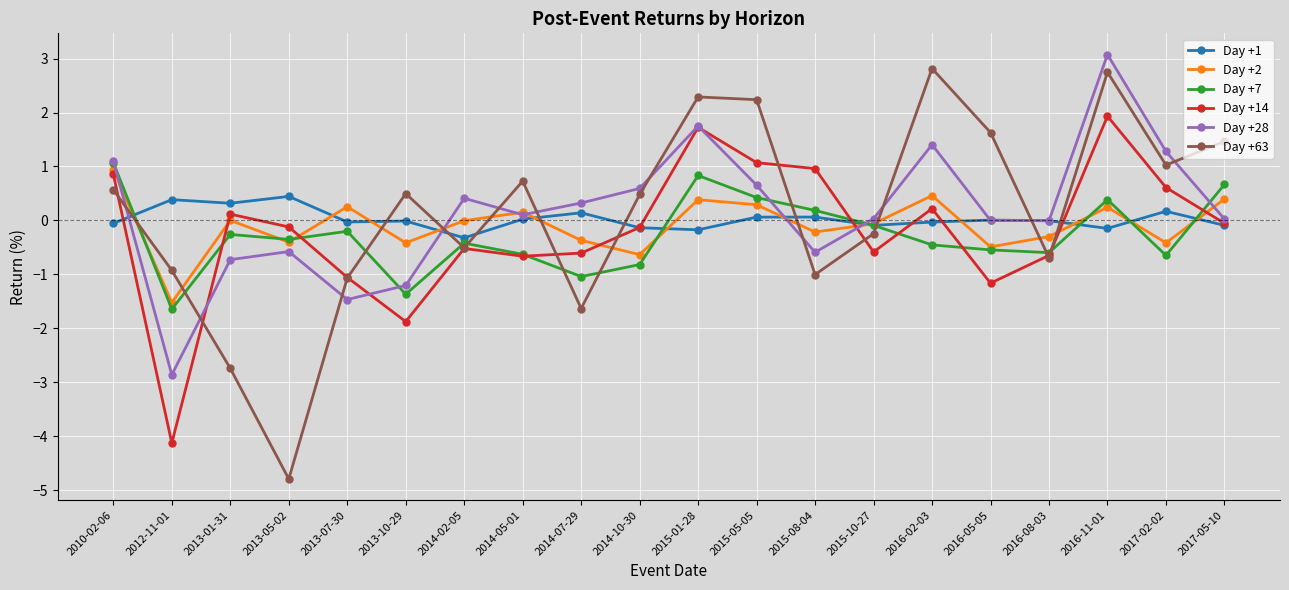

Where does the Day +1 series first go above 0?

2012-11-01